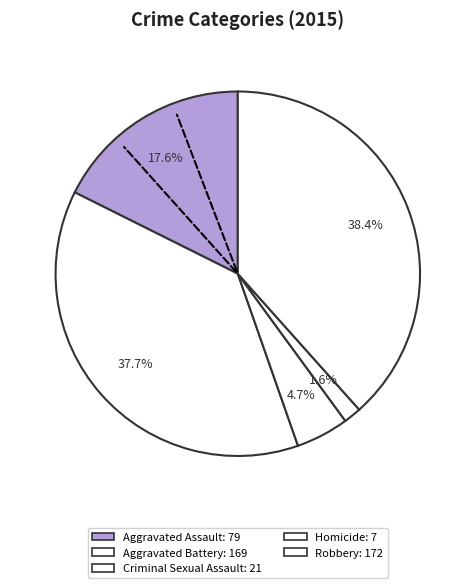

How many slices are in this pie chart?

5